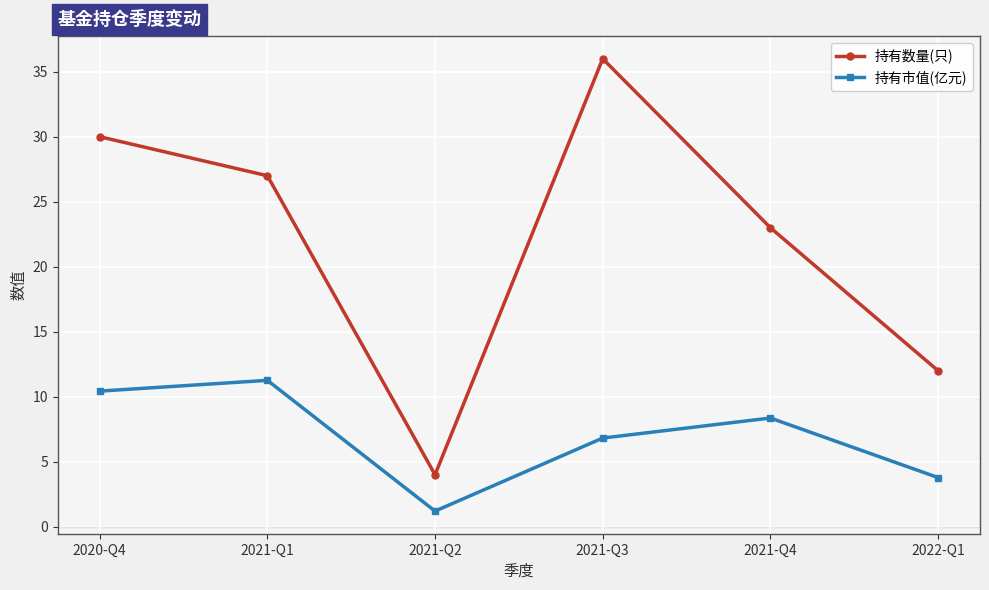

True or false: 持有市值(亿元) and 持有数量(只) cross at least once.

False